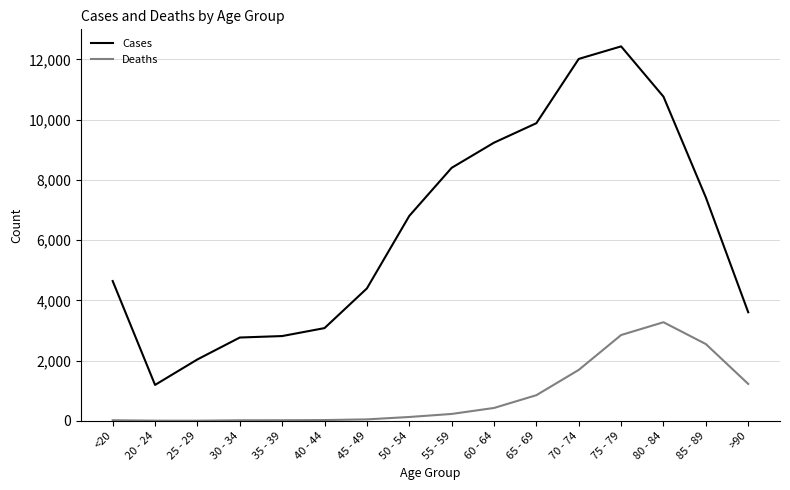

At which label is Deaths closest to 1638?

70 - 74